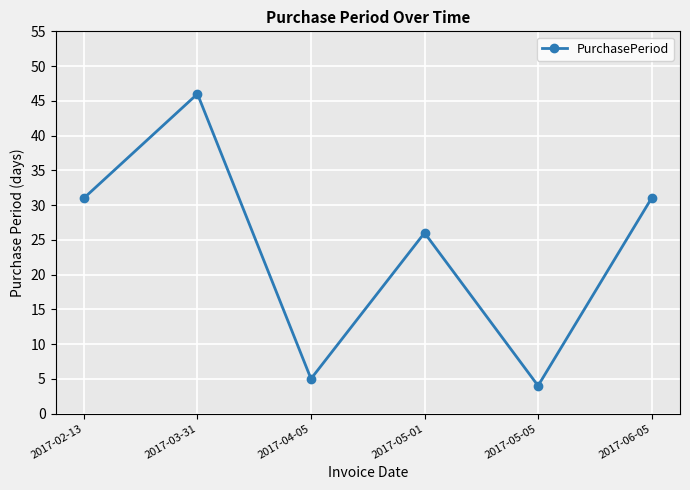

Reading left to right, list all the values displayed in this chart.

2017-02-13=31	2017-03-31=46	2017-04-05=5	2017-05-01=26	2017-05-05=4	2017-06-05=31